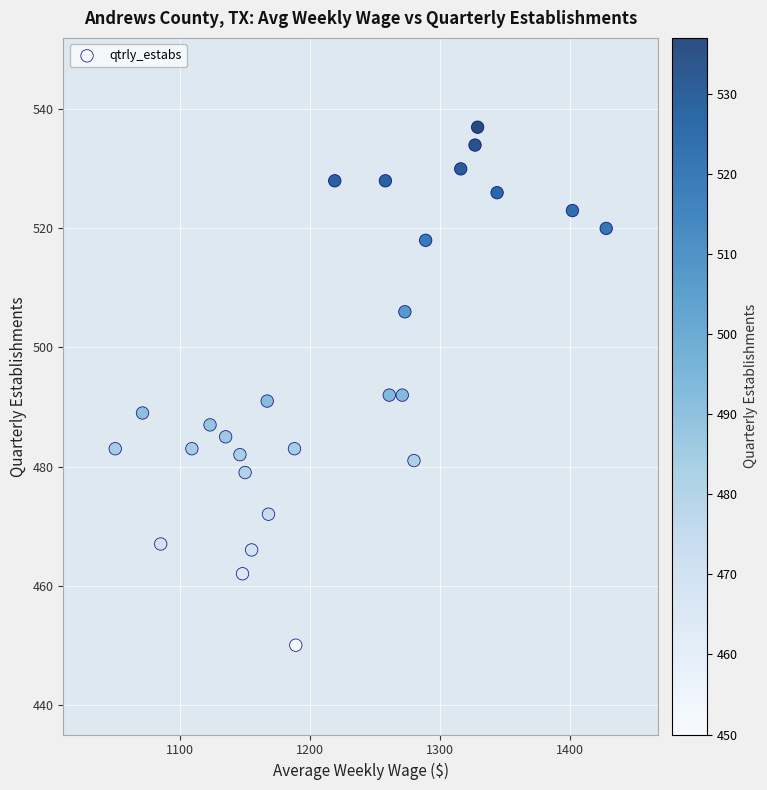

What is the range of Y values (max minus min)?

87